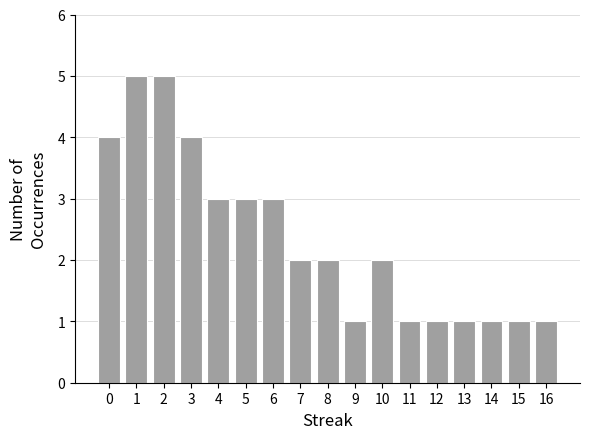

Reading left to right, list all the values displayed in this chart.

4	5	5	4	3	3	3	2	2	1	2	1	1	1	1	1	1